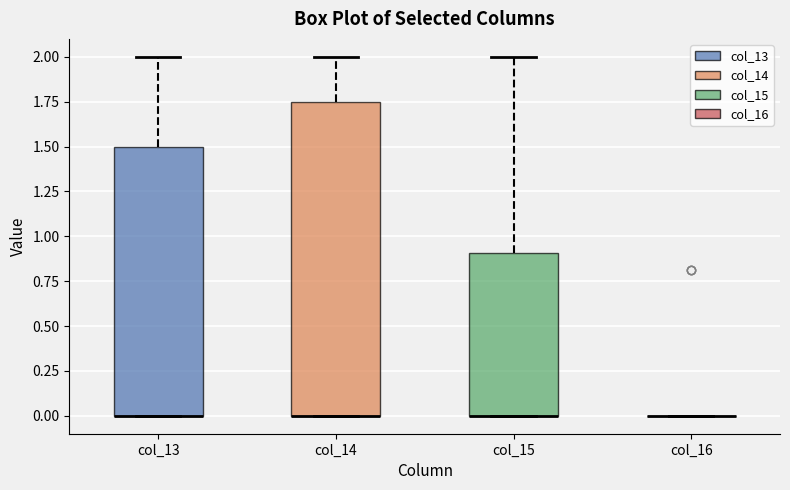

Where is the upper edge of the box for col_14 on the y-axis? The values are not printed on the chart, so give them approximately, as read against the axis.

1.75